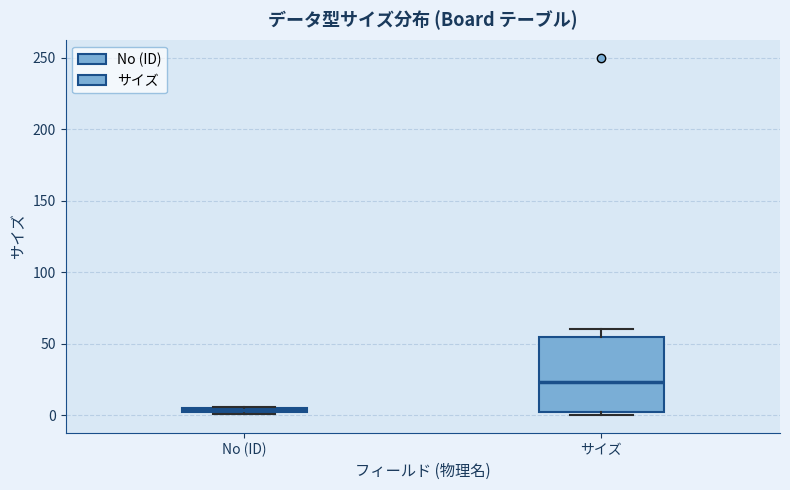

Where is the upper edge of the box for No (ID) on the y-axis? The values are not printed on the chart, so give them approximately, as read against the axis.

5